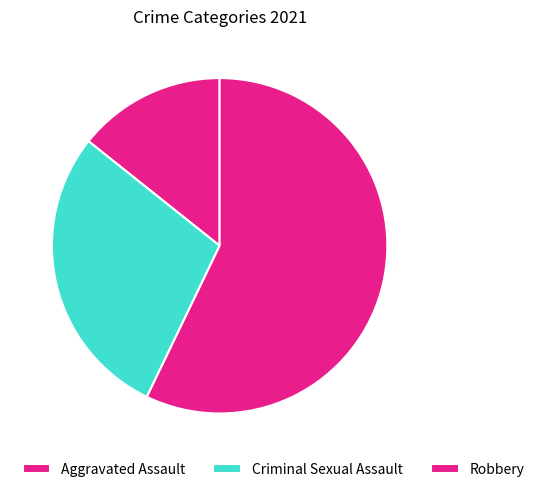

How many slices are in this pie chart?

3